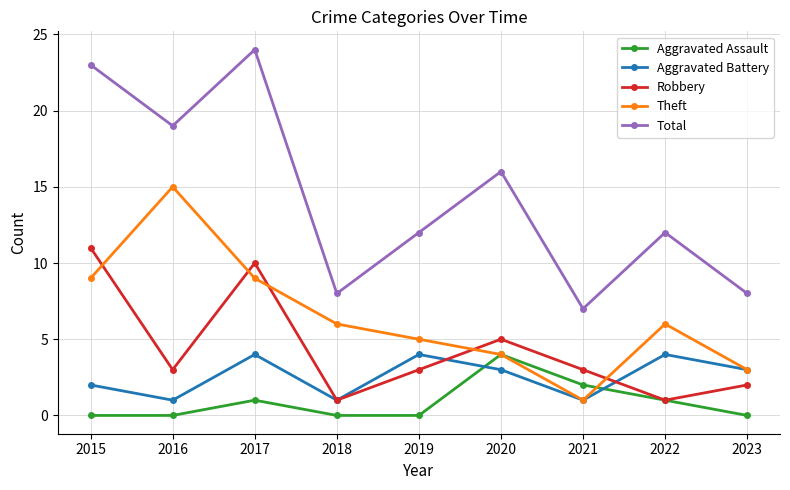

Which series has the widest spread of values?

Total